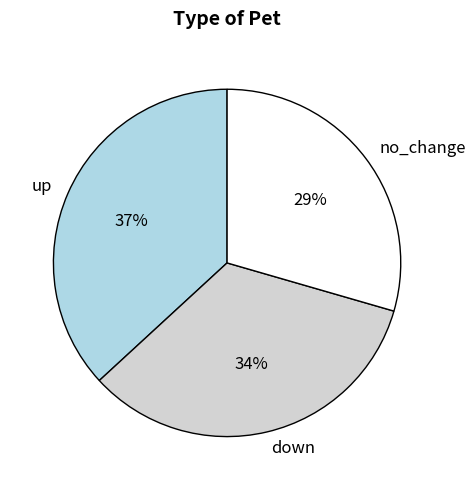

Does up account for over 50% of the chart?

No